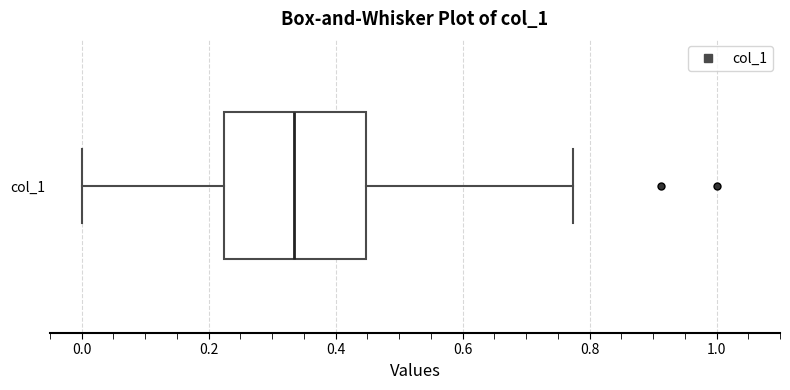

Where does the left whisker of the box for col_1 end on the x-axis? The values are not printed on the chart, so give them approximately, as read against the axis.

0.00